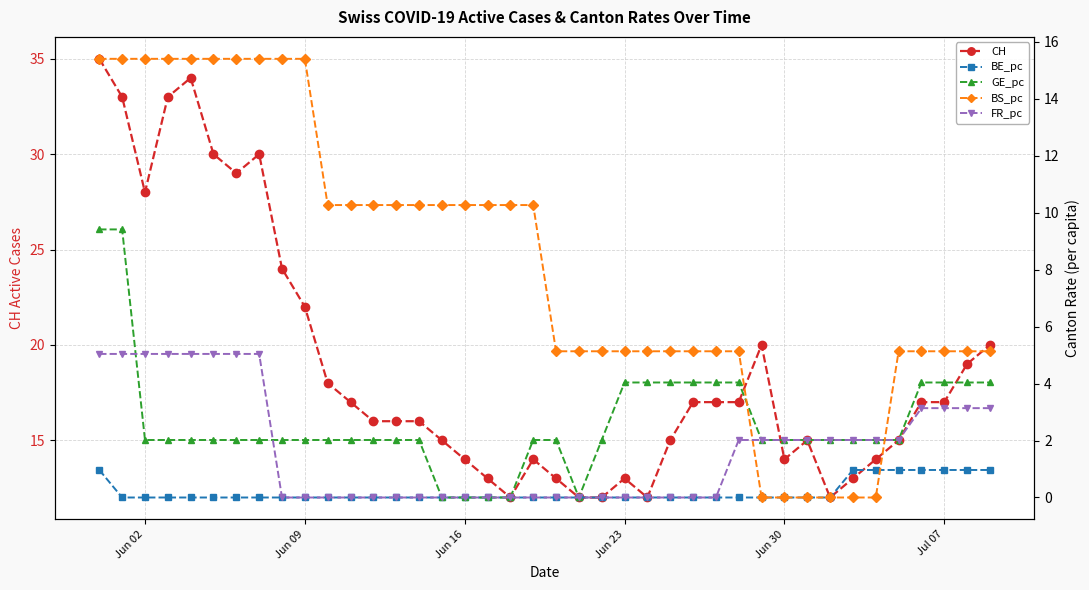

True or false: GE_pc and BE_pc intersect in this chart.

False